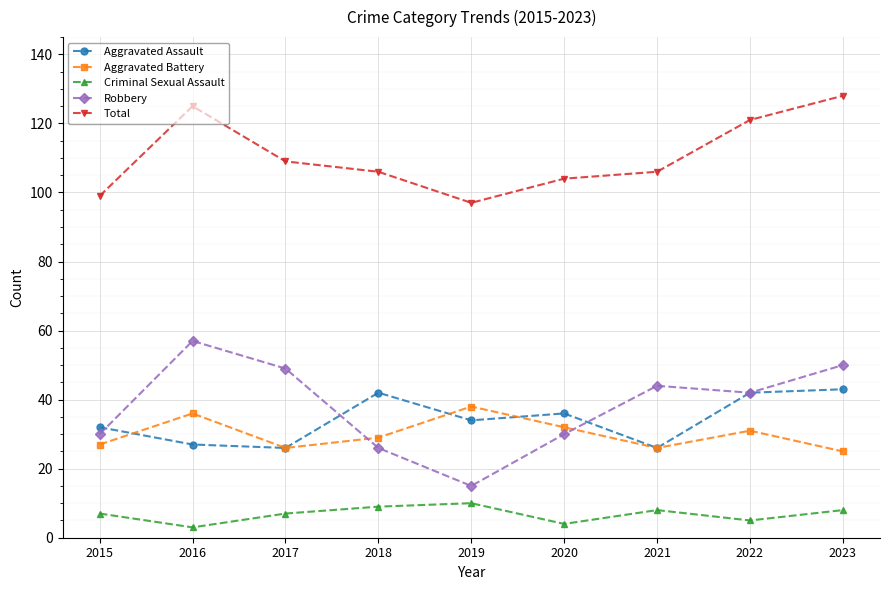

What is the sum of all Total values?

995